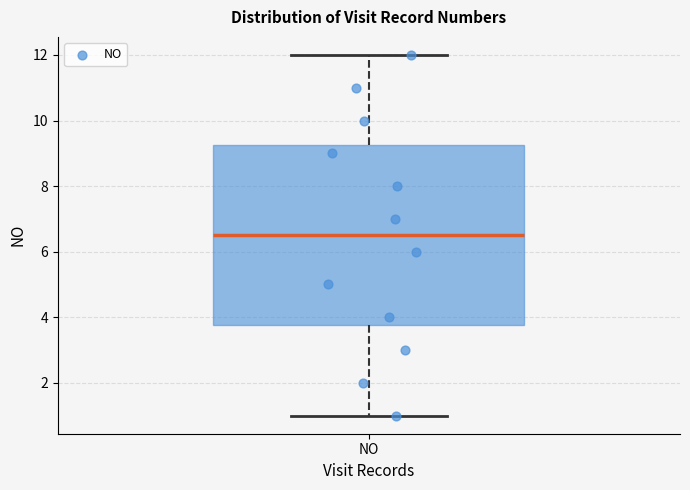

Read this box plot against the y-axis: the position of the median line, the range covered by the box, and the ends of both whiskers. The values are not printed on the chart, so give them approximately, as read against the axis.

median 6.6, box 3.8 to 9.2, whiskers 1.0 to 12.0